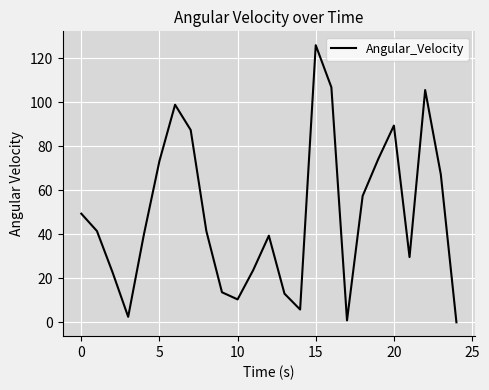

What is the difference between the maximum and minimum values?

125.9